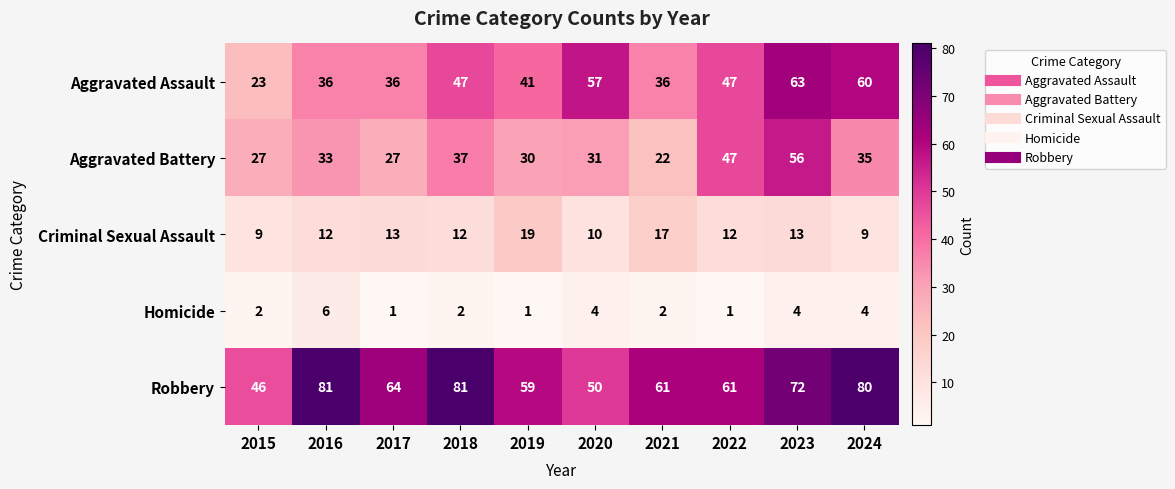

The Homicide series shows 2 at 2017. True or false?

False